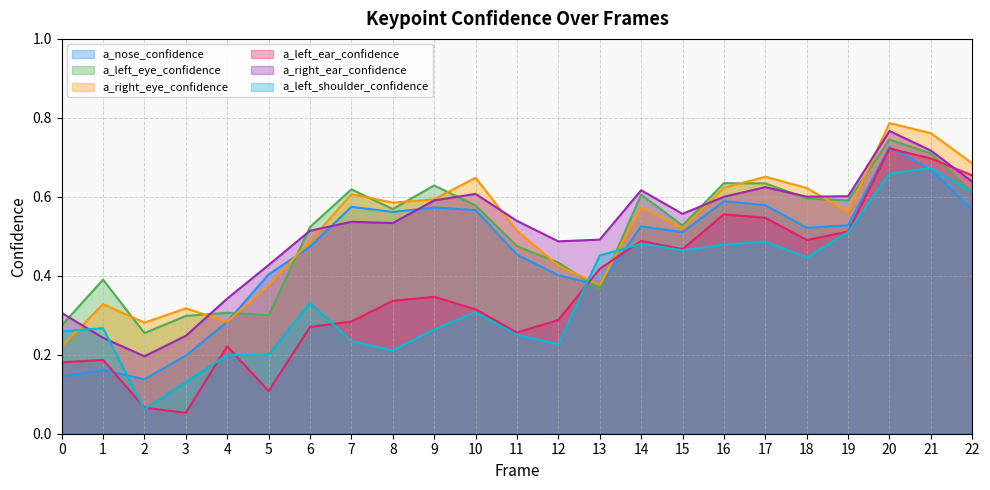

Between which two adjacent categories do a_left_eye_confidence and a_nose_confidence first intersect?

4 and 5